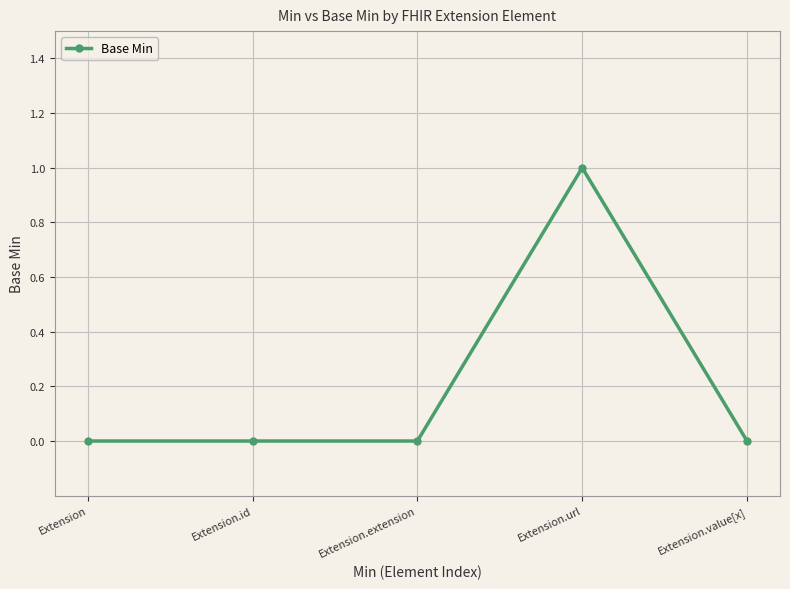

Is this an area chart (filled region under the line)?

No